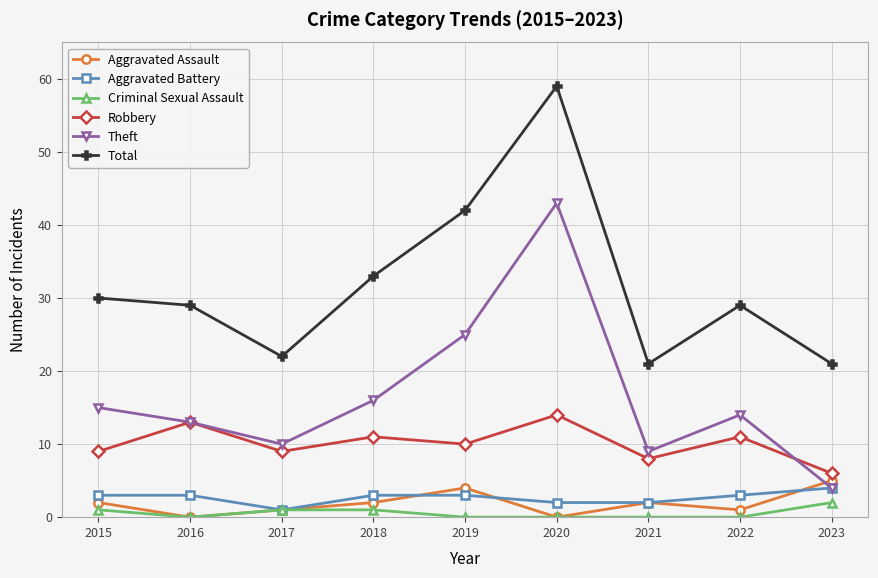

The value of Criminal Sexual Assault at 2019 is 0. True or false?

True